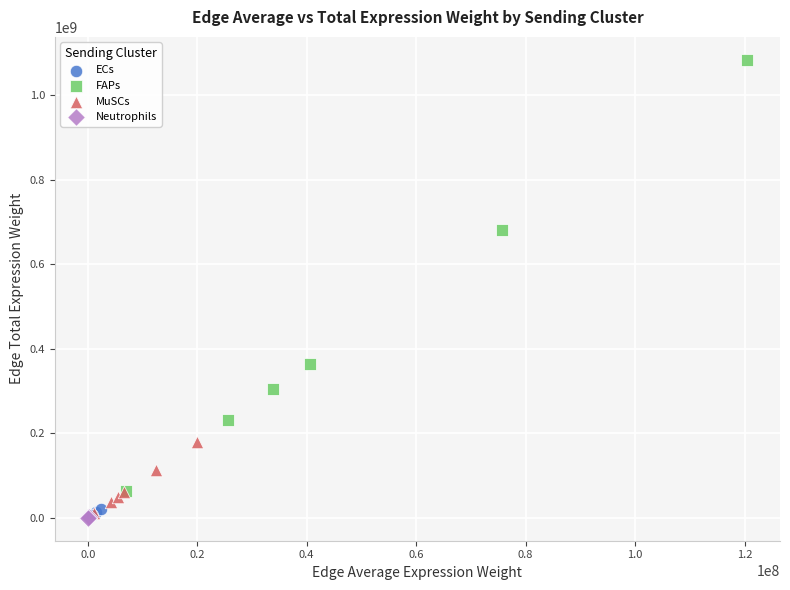

Which series has the widest spread of Y values?

FAPs